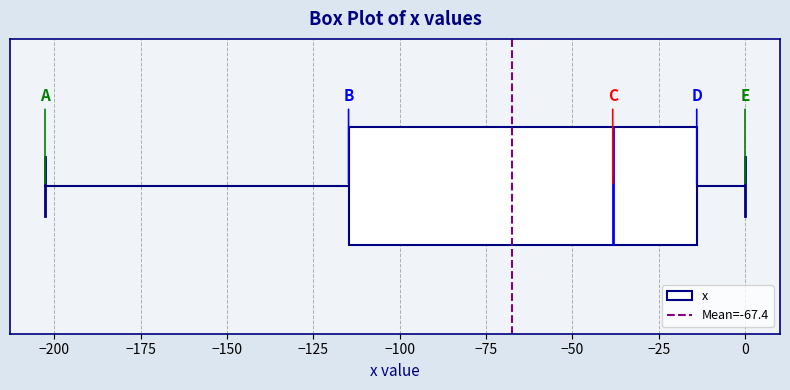

Where does the right whisker of the box end on the x-axis? The values are not printed on the chart, so give them approximately, as read against the axis.

0